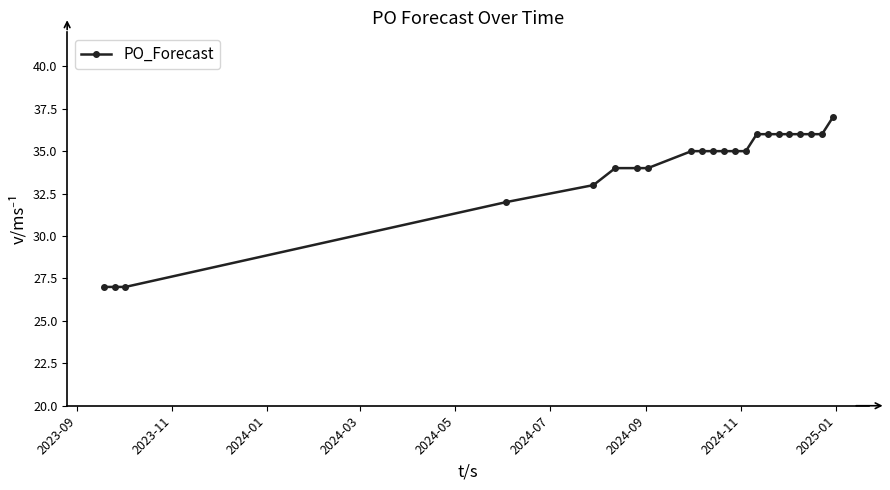

Count the number of categories in the chart.

22